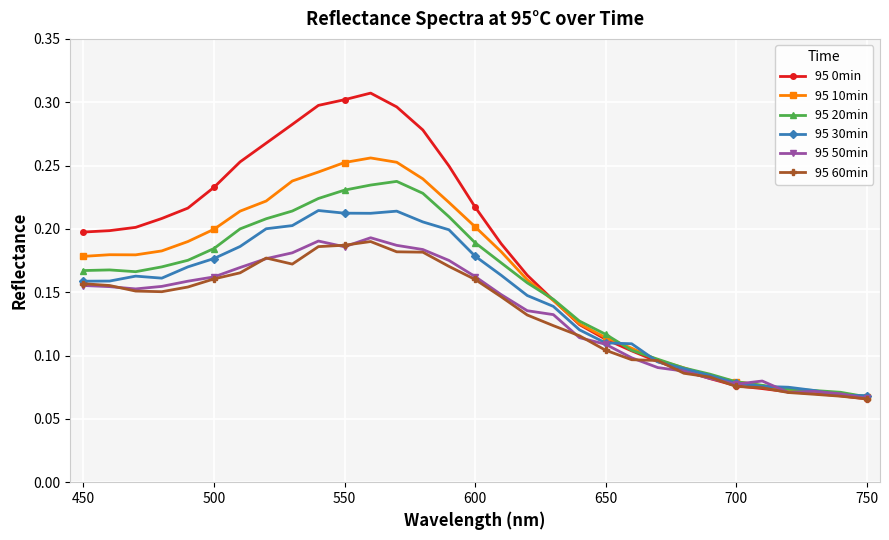

What are all the series names shown in the legend?

95 0min, 95 10min, 95 20min, 95 30min, 95 50min, 95 60min